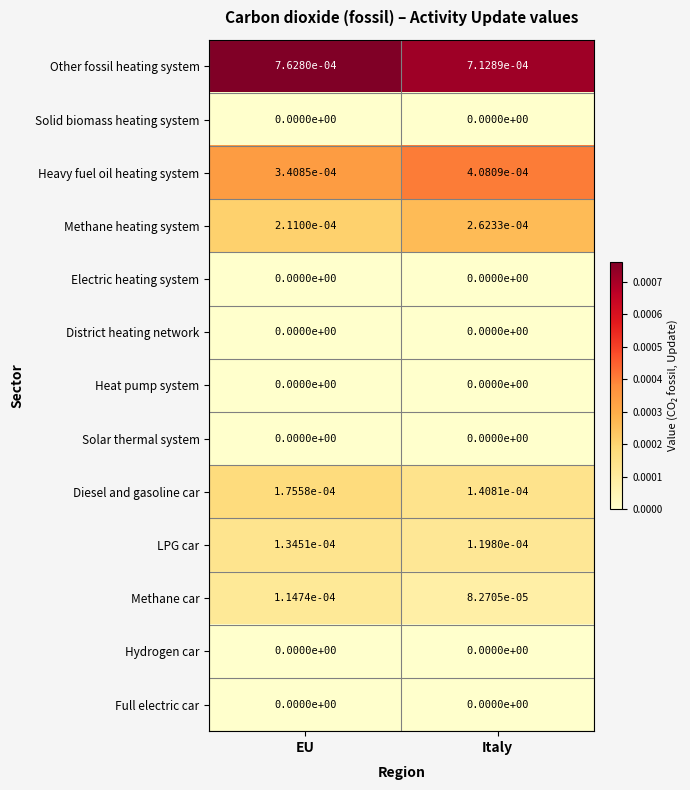

At how many categories does at least one series exceed 0?

2